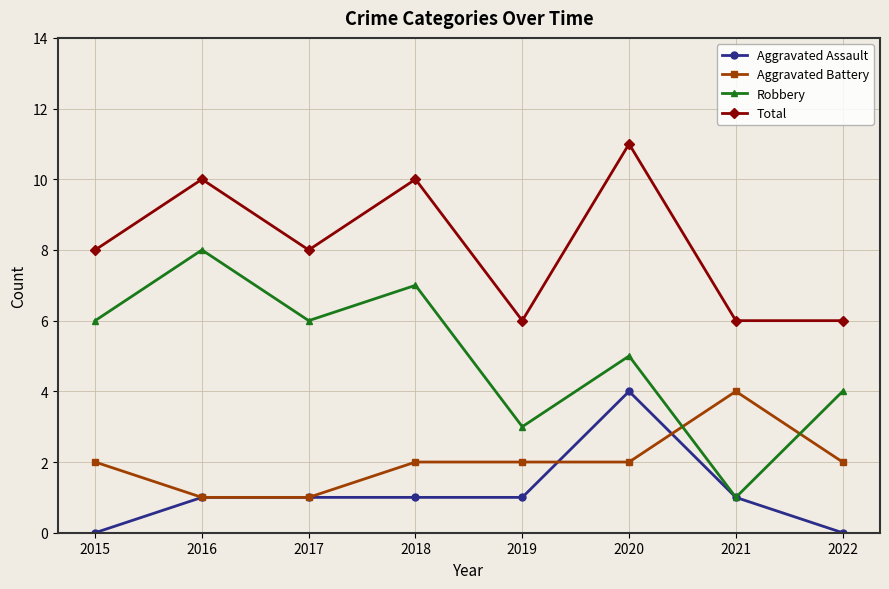

At how many categories does at least one series exceed 3?

8